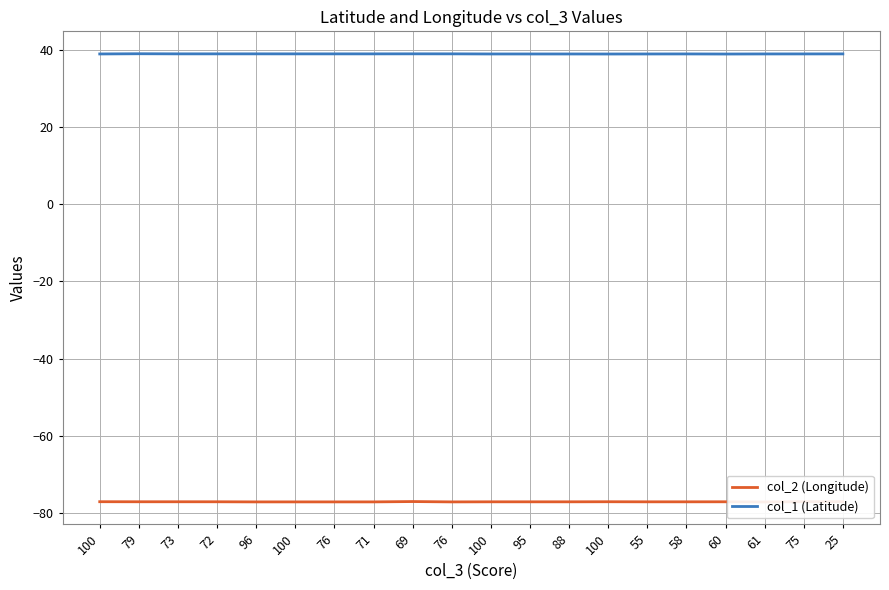

Reading left to right, extract all data points from this chart.

col_2 (Longitude): 100=-77.0	79=-77.0	73=-77.0	72=-77.0	96=-77.1	100=-77.1	76=-77.1	71=-77.1	69=-77.0	76=-77.1	100=-77.0	95=-77.0	88=-77.0	100=-77.0	55=-77.0	58=-77.0	60=-77.0	61=-77.1	75=-77.0	25=-77.0
col_1 (Latitude): 100=38.9	79=39.0	73=38.9	72=38.9	96=38.9	100=38.9	76=38.9	71=38.9	69=38.9	76=38.9	100=38.9	95=38.9	88=38.9	100=38.9	55=38.9	58=38.9	60=38.9	61=38.9	75=38.9	25=38.9